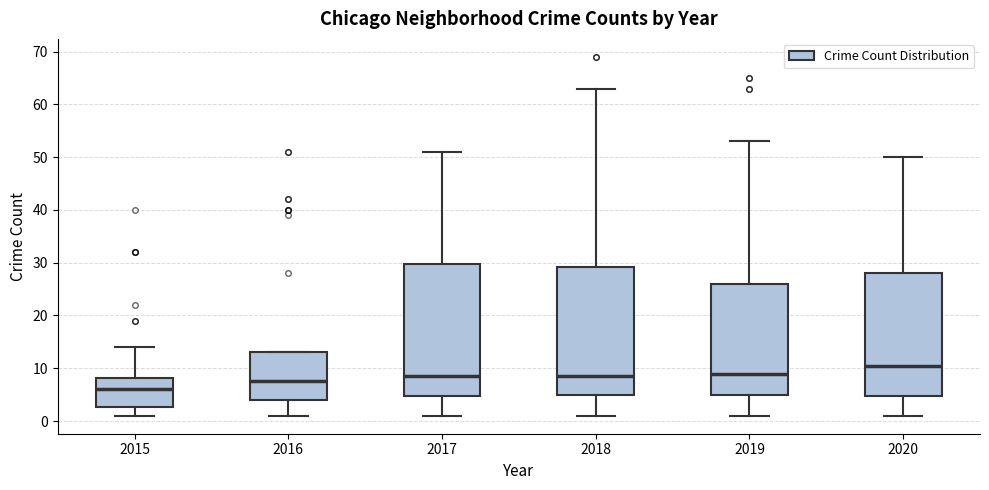

Reading left to right, read every box against the y-axis: the position of its median line, the range the box covers, and the ends of its whiskers. The values are not printed on the chart, so give them approximately, as read against the axis.

2015: median 6, box 3 to 8, whiskers 1 to 14
2016: median 8, box 4 to 13, whiskers 1 to 13
2017: median 9, box 5 to 30, whiskers 1 to 51
2018: median 9, box 5 to 29, whiskers 1 to 63
2019: median 9, box 5 to 26, whiskers 1 to 53
2020: median 11, box 5 to 28, whiskers 1 to 50